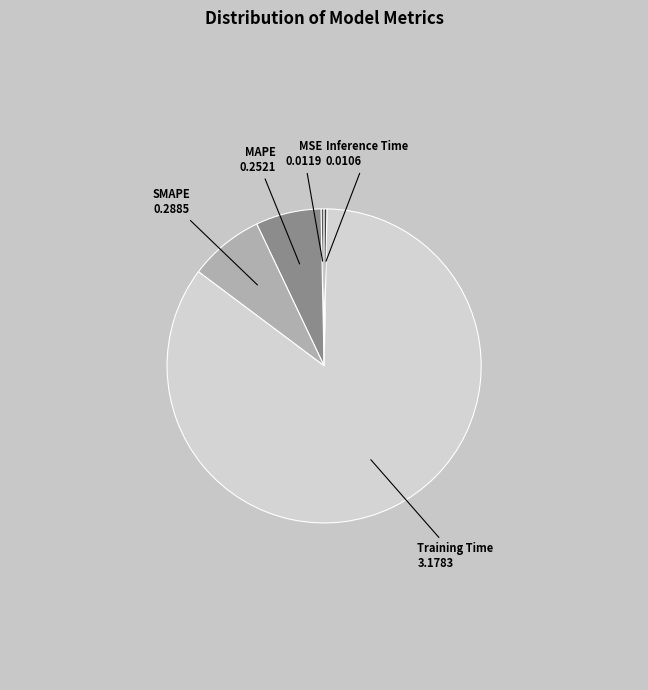

Which slice is the largest?

Training Time